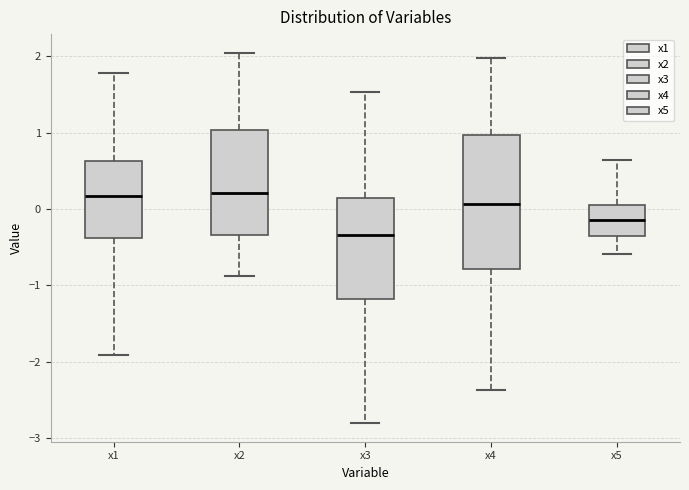

Which box is the tallest, from its lower edge to its upper edge?

x4